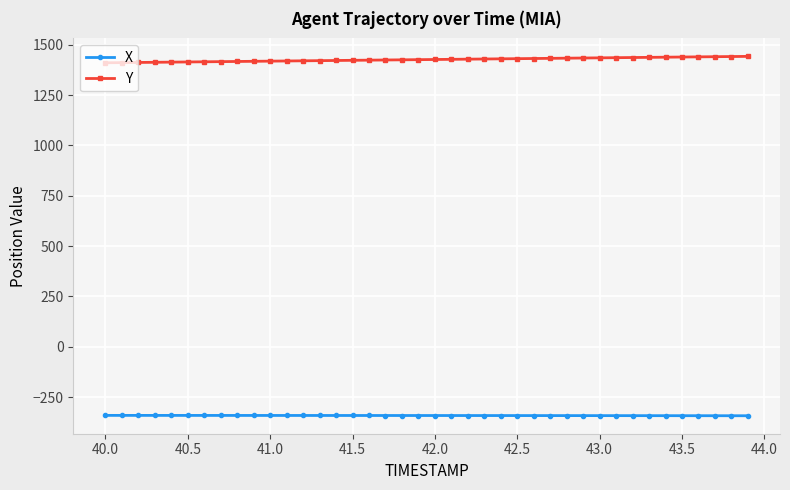

Does the chart have visible grid lines?

Yes